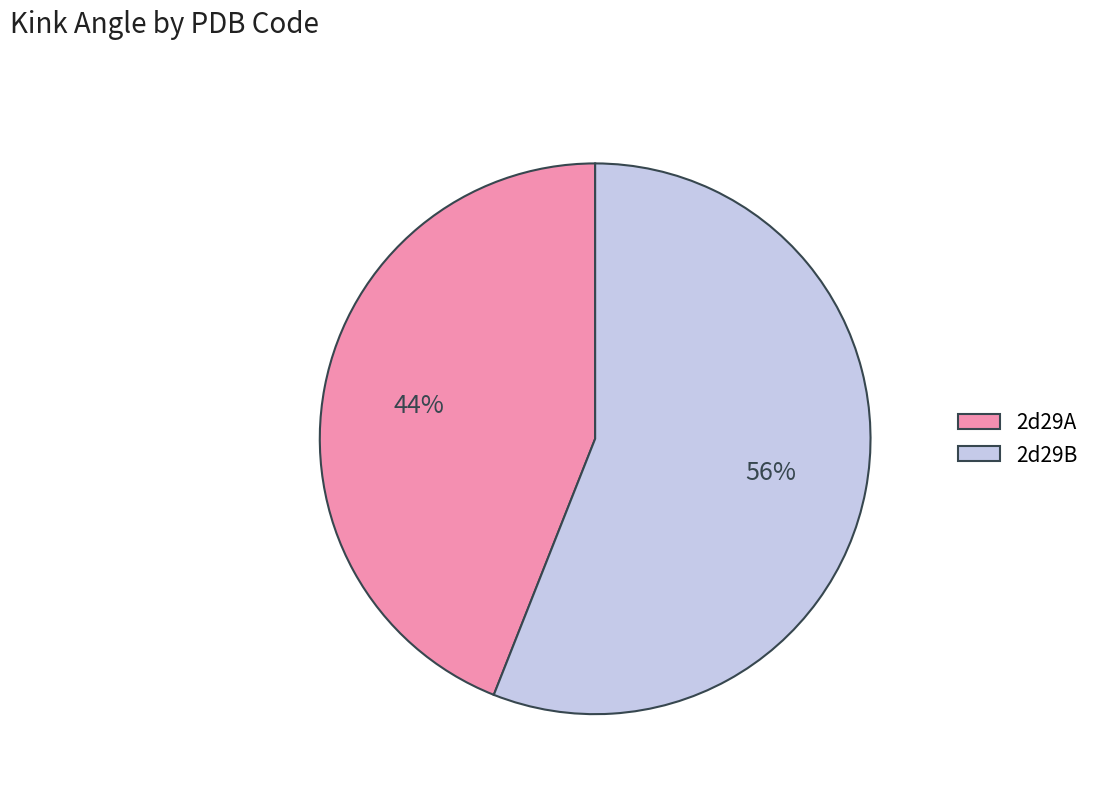

Is there a majority slice in this chart?

Yes